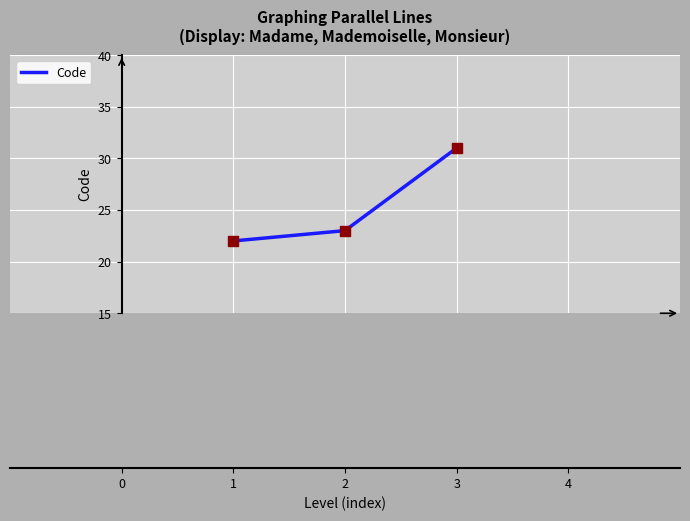

Between 1 and 2, which is larger?

2